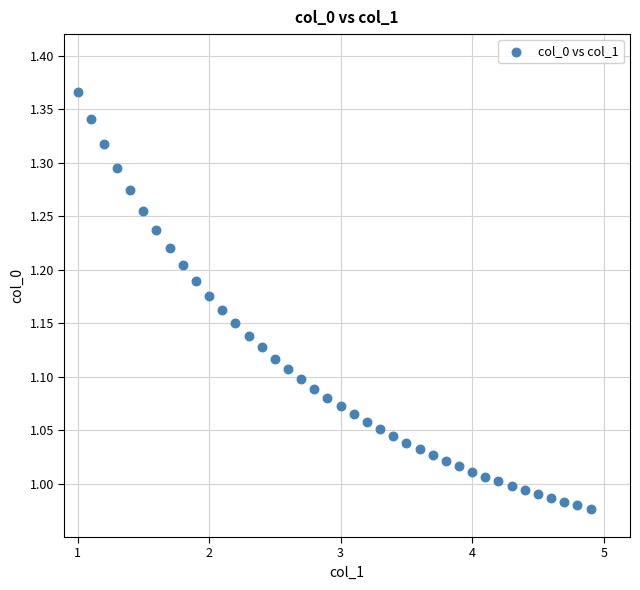

What is the range of X values (max minus min)?

3.9